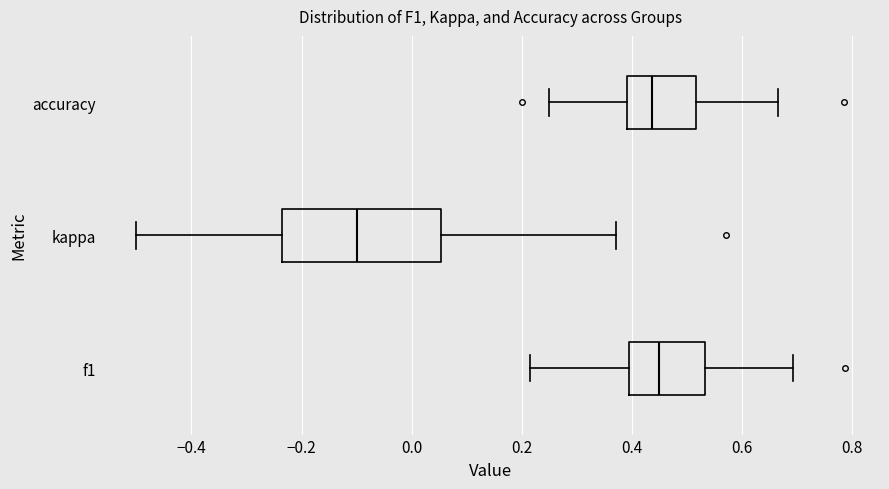

Which box is the widest, from its left edge to its right edge?

kappa